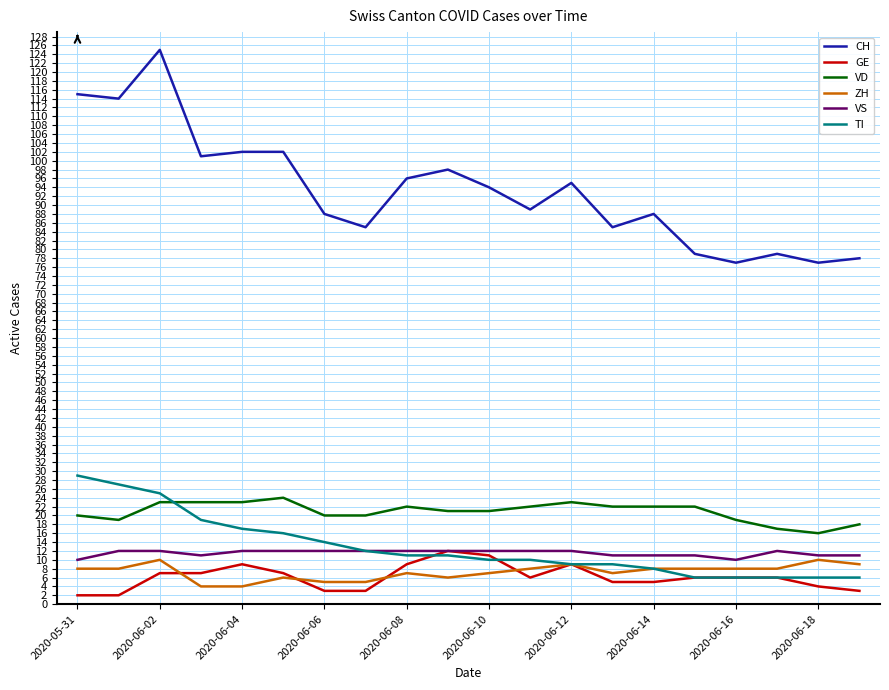

What is the difference between the maximum and minimum values in the VD series?

8